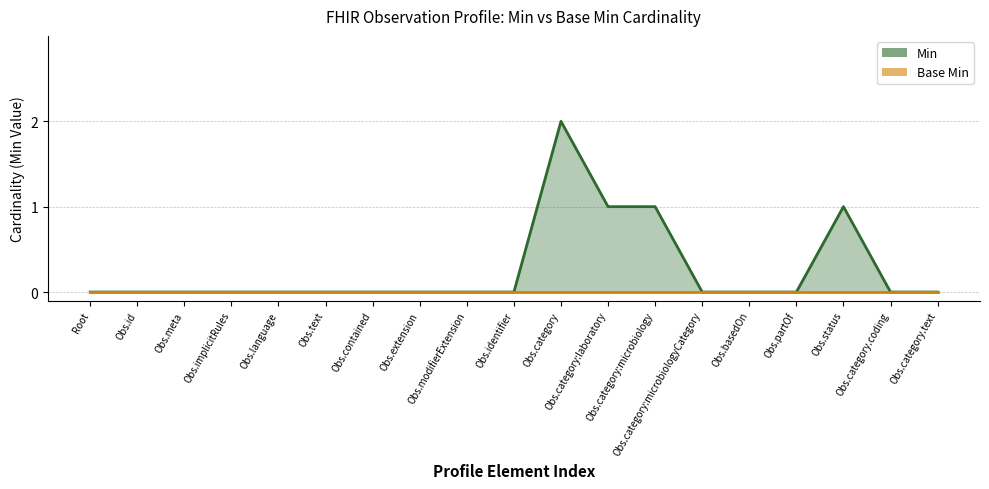

What is the change in value from Obs.category:microbiologyCategory to Obs.status?

+1